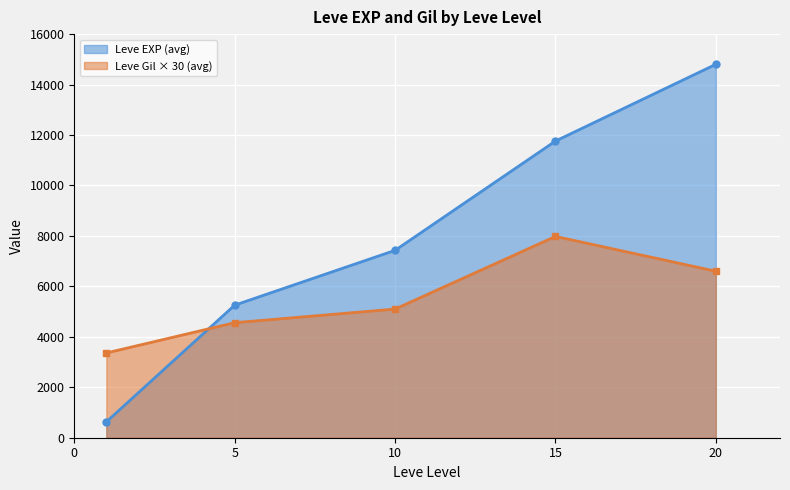

Which series has the largest range (max minus min)?

Leve EXP (avg)